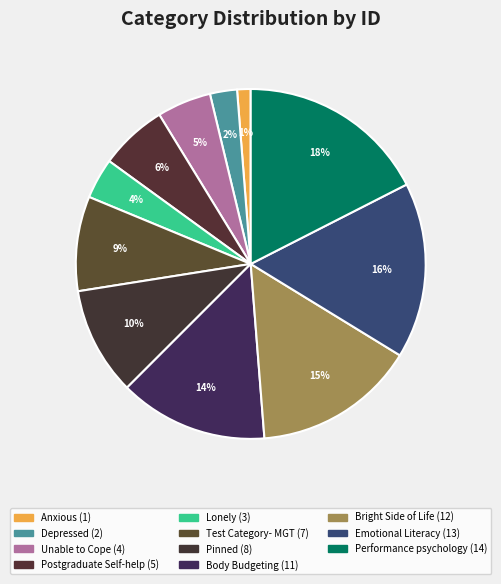

Which category has the smallest portion of the pie?

Anxious